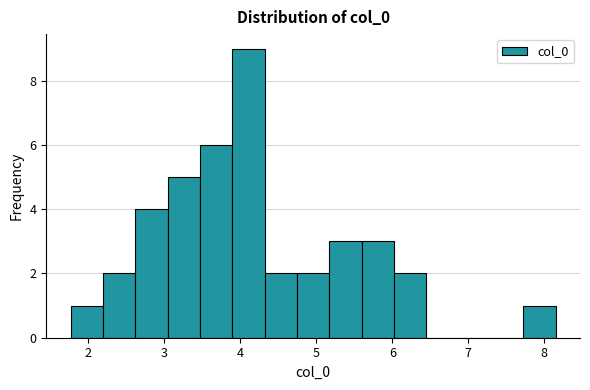

Reading left to right, transcribe this chart: for each bar, give the range it covers on the x-axis and its height. Neither the bar edges nor the heights are printed on the chart, so give them approximately, as read against the axes.

1.8 to 2.2: 1
2.2 to 2.6: 2
2.6 to 3.0: 4
3.0 to 3.5: 5
3.5 to 3.9: 6
3.9 to 4.3: 9
4.3 to 4.7: 2
4.7 to 5.2: 2
5.2 to 5.6: 3
5.6 to 6.0: 3
6.0 to 6.4: 2
6.4 to 6.9: 0
6.9 to 7.3: 0
7.3 to 7.7: 0
7.7 to 8.2: 1